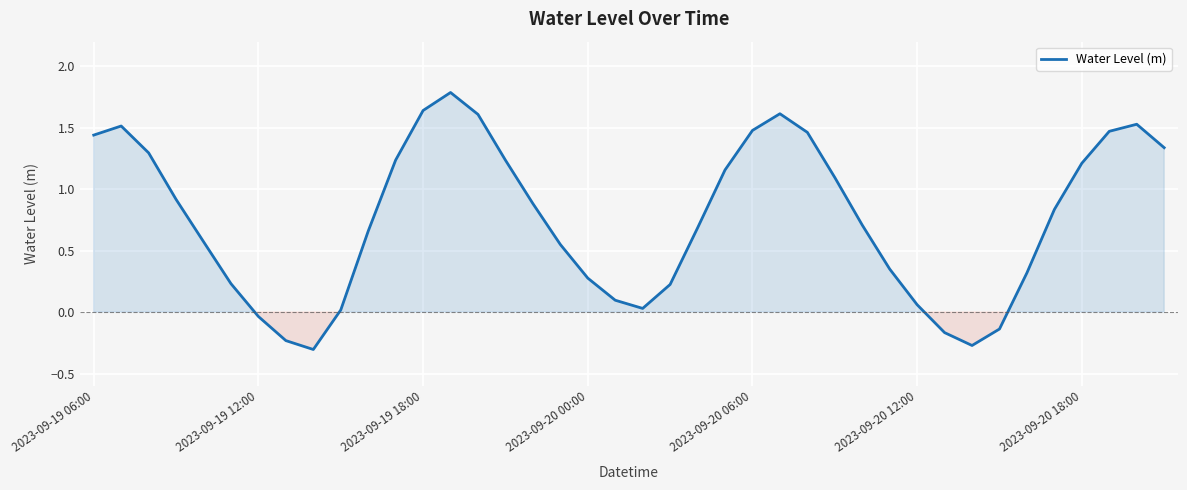

What is the greatest value displayed?

1.8